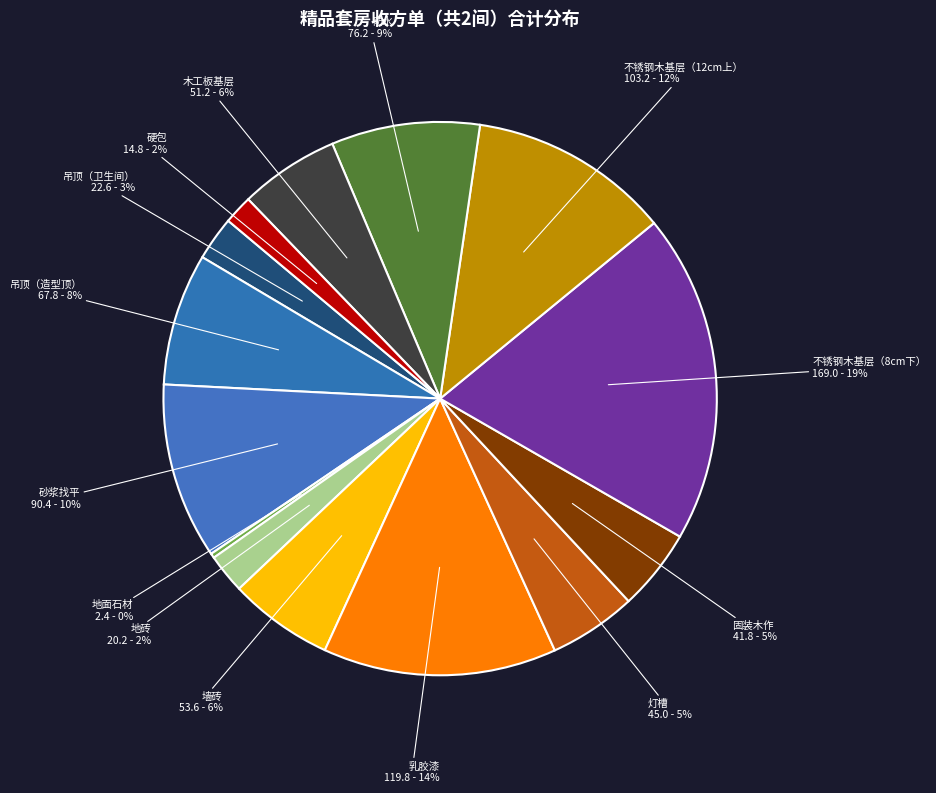

Which slice is the largest?

不锈钢木基层（8cm下）